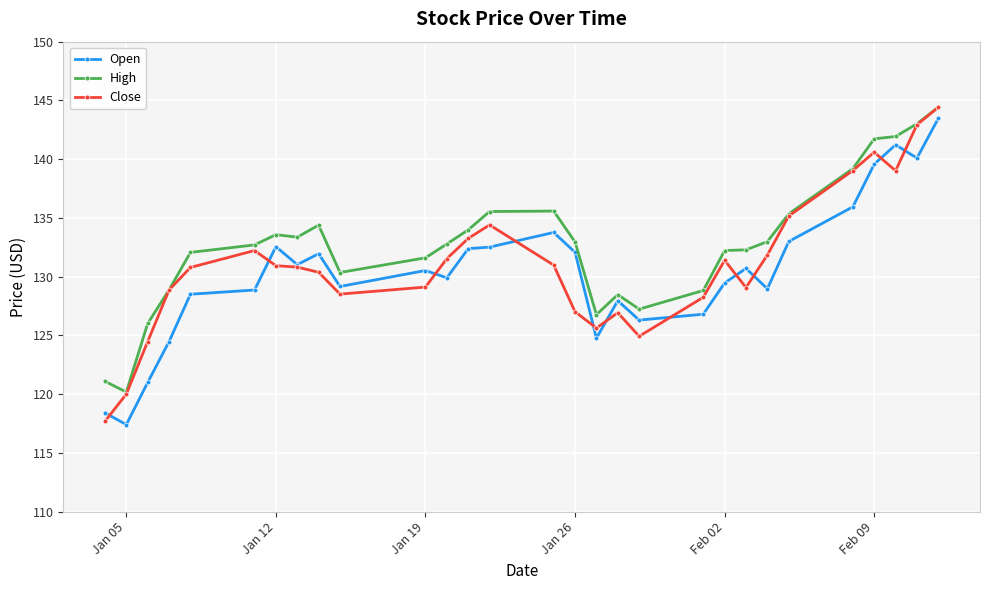

What is the highest value of the Open series?

143.5